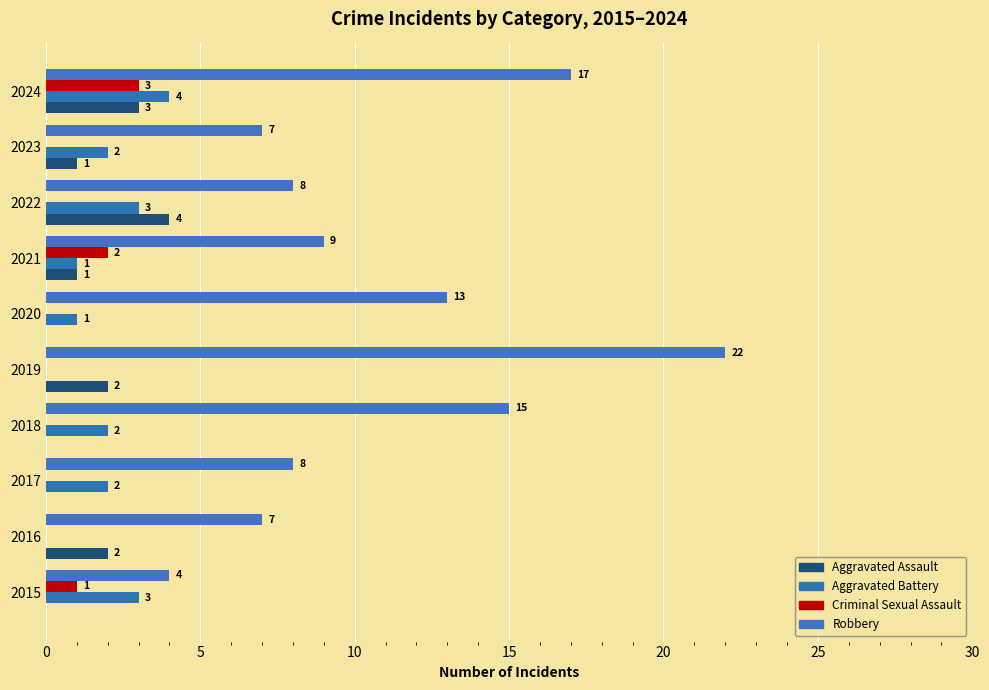

At how many categories does at least one series exceed 19?

1